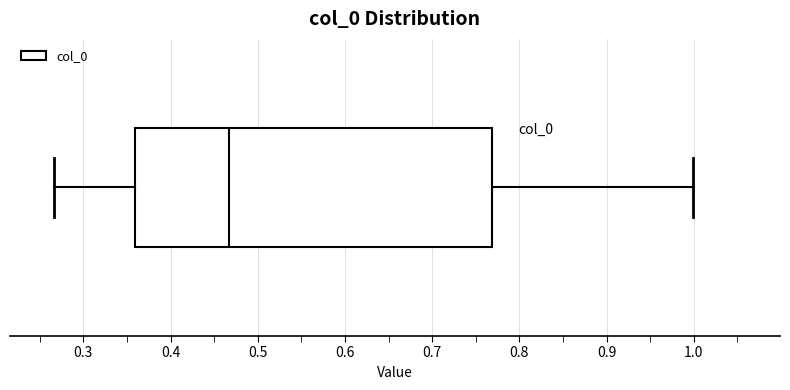

Read this box plot against the x-axis: the position of the median line, the range covered by the box, and the ends of both whiskers. The values are not printed on the chart, so give them approximately, as read against the axis.

median 0.47, box 0.36 to 0.77, whiskers 0.27 to 1.00